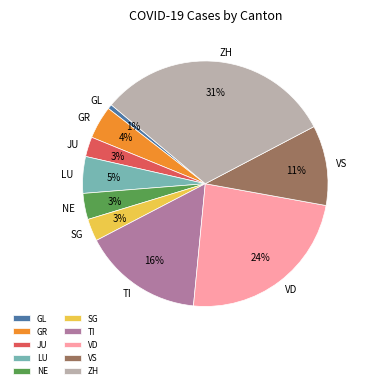

The TI slice represents 16% of the pie. True or false?

True